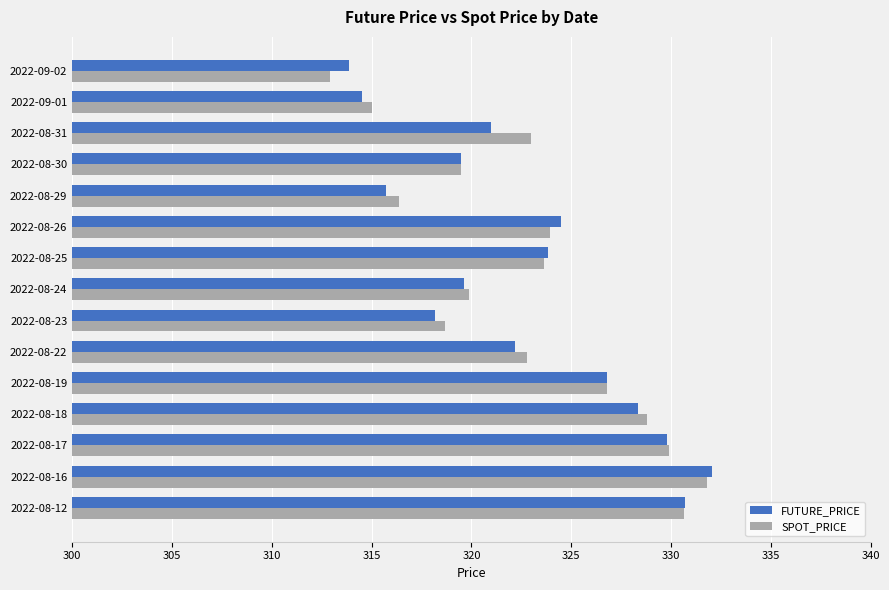

At which category is the sum across all series the highest?

2022-08-16